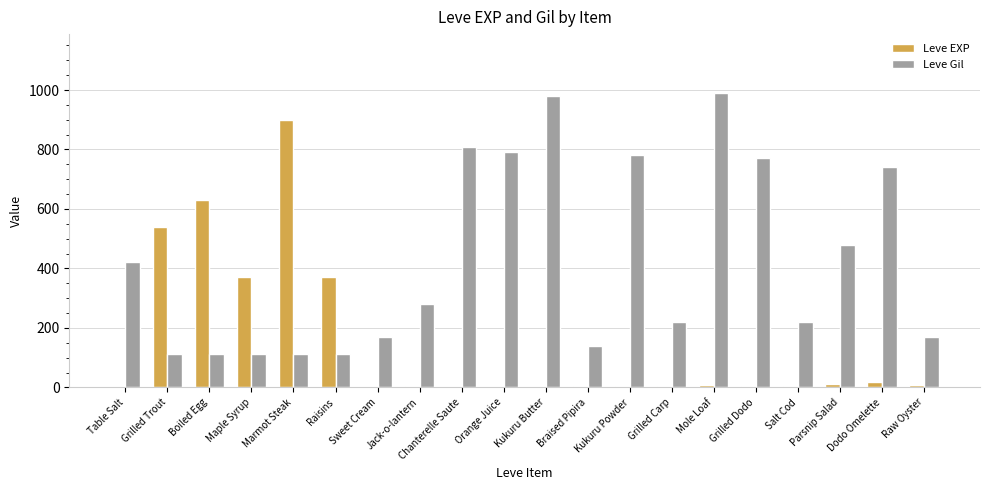

Which series has the largest total across all categories?

Leve Gil